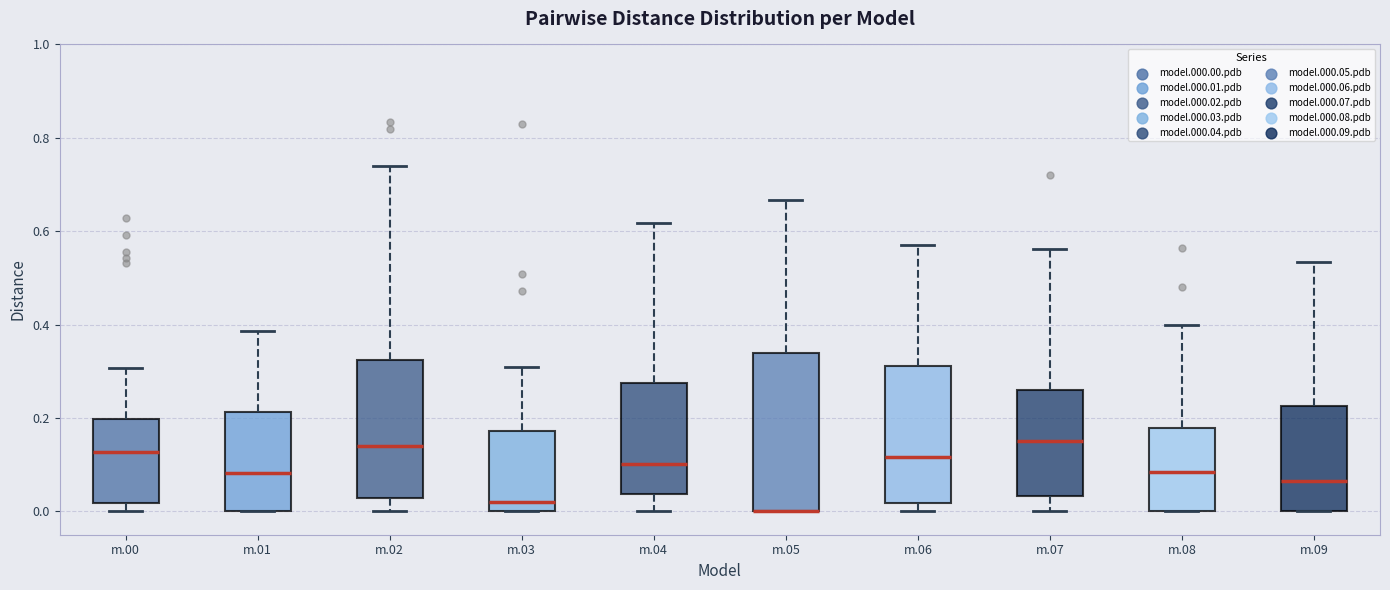

Reading left to right, read every box against the y-axis: the position of its median line, the range the box covers, and the ends of its whiskers. The values are not printed on the chart, so give them approximately, as read against the axis.

m.00: median 0.12, box 0.02 to 0.20, whiskers 0.00 to 0.30
m.01: median 0.08, box 0.00 to 0.22, whiskers 0.00 to 0.38
m.02: median 0.14, box 0.02 to 0.32, whiskers 0.00 to 0.74
m.03: median 0.02, box 0.00 to 0.18, whiskers 0.00 to 0.30
m.04: median 0.10, box 0.04 to 0.28, whiskers 0.00 to 0.62
m.05: median 0.00 (drawn on the box's lower edge), box 0.00 to 0.34, whiskers 0.00 to 0.66
m.06: median 0.12, box 0.02 to 0.32, whiskers 0.00 to 0.58
m.07: median 0.16, box 0.04 to 0.26, whiskers 0.00 to 0.56
m.08: median 0.08, box 0.00 to 0.18, whiskers 0.00 to 0.40
m.09: median 0.06, box 0.00 to 0.22, whiskers 0.00 to 0.54